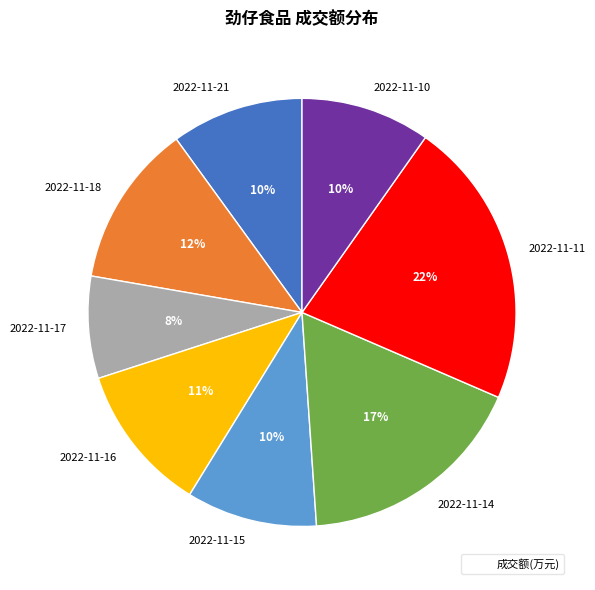

How many slices are in this pie chart?

8